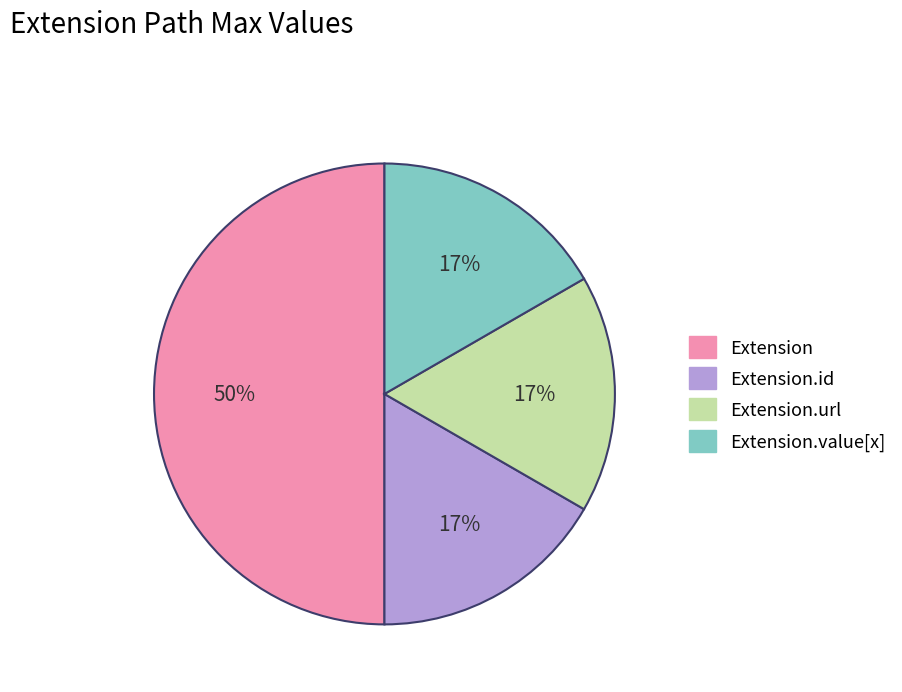

To the nearest percent, what is the difference between the largest and smallest slice percentages?

33%